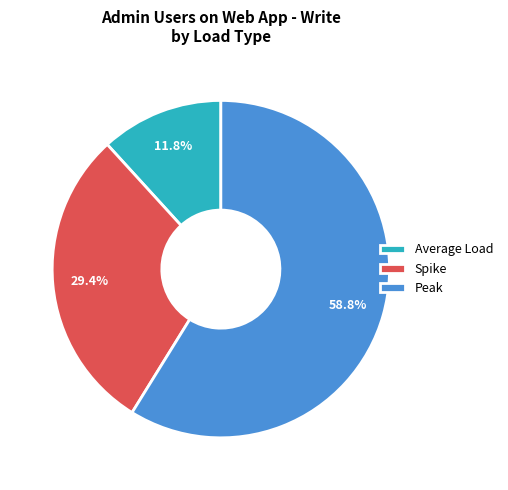

Count the number of slices in the pie.

3